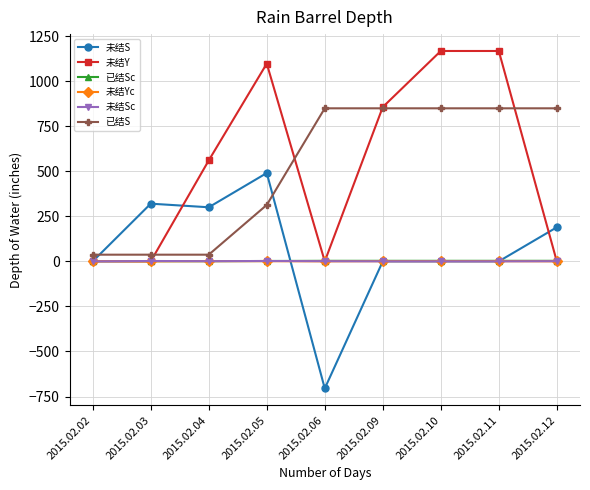

What is the value of the 未结Sc point at the 9th from the left?

1